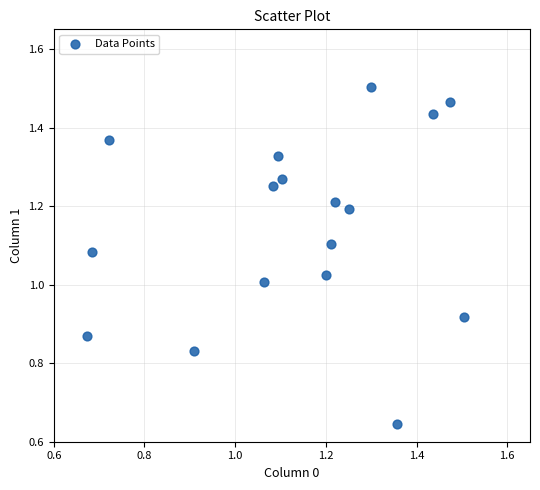

Count the number of points in this scatter plot.

17